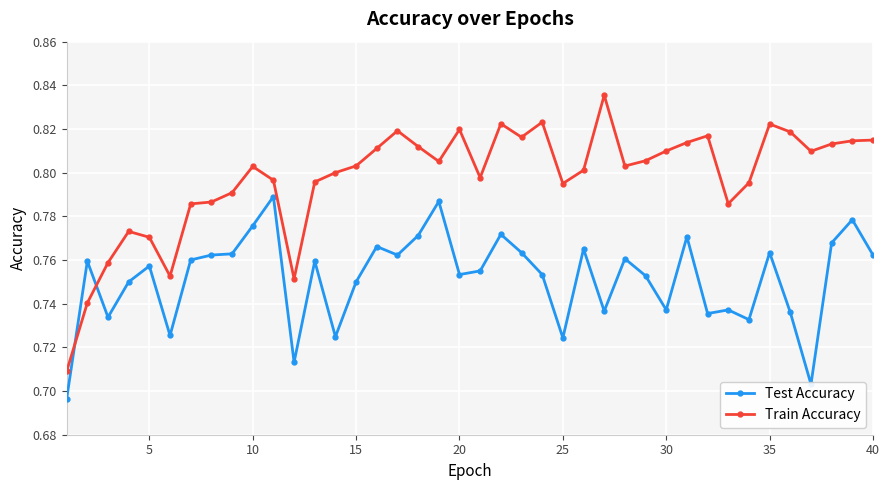

At how many categories does at least one series exceed 0?

40